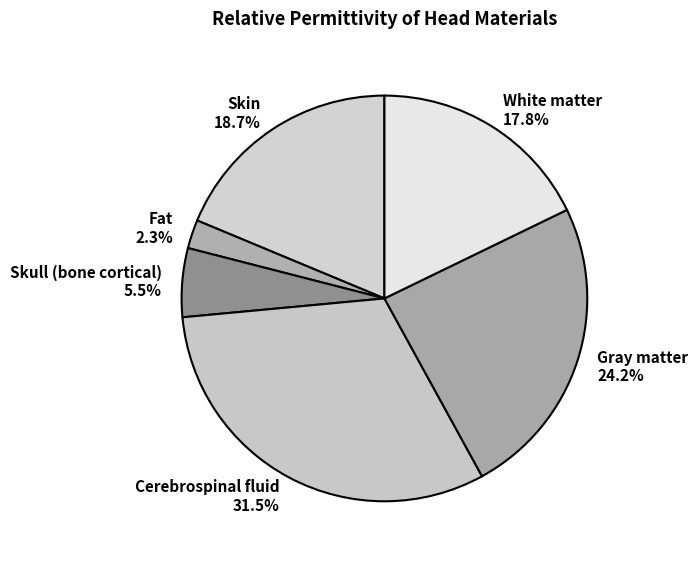

To the nearest percent, what is the difference between the largest and smallest slice percentages?

29%